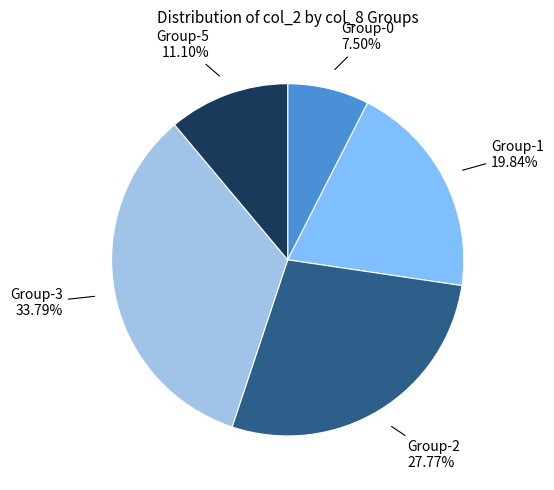

Which category has the biggest portion of the pie?

Group-3